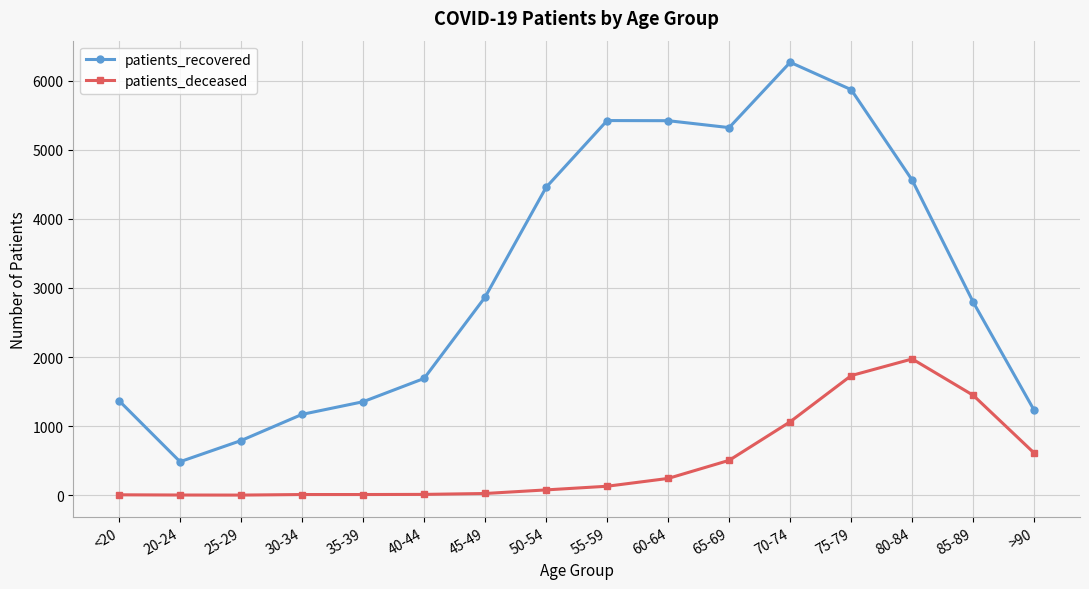

List the series in order of their peak value, lowest first.

patients_deceased, patients_recovered